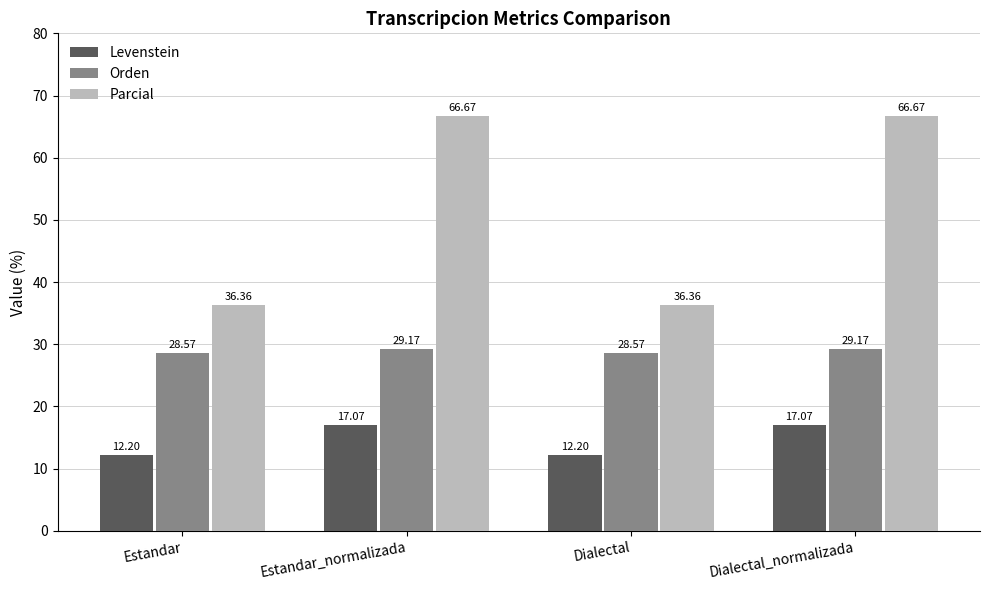

Which series has the widest spread of values?

Parcial